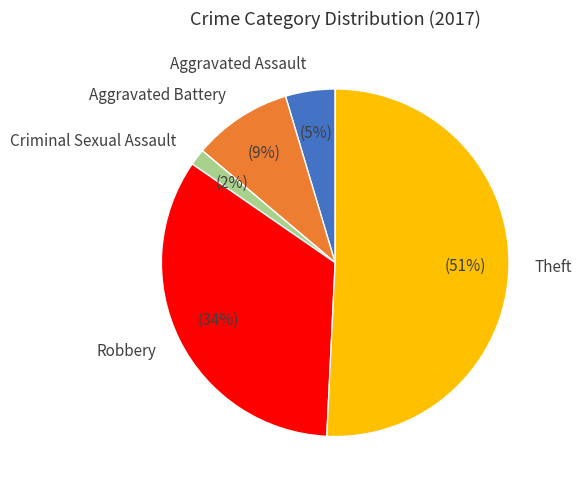

Which category has the biggest portion of the pie?

Theft